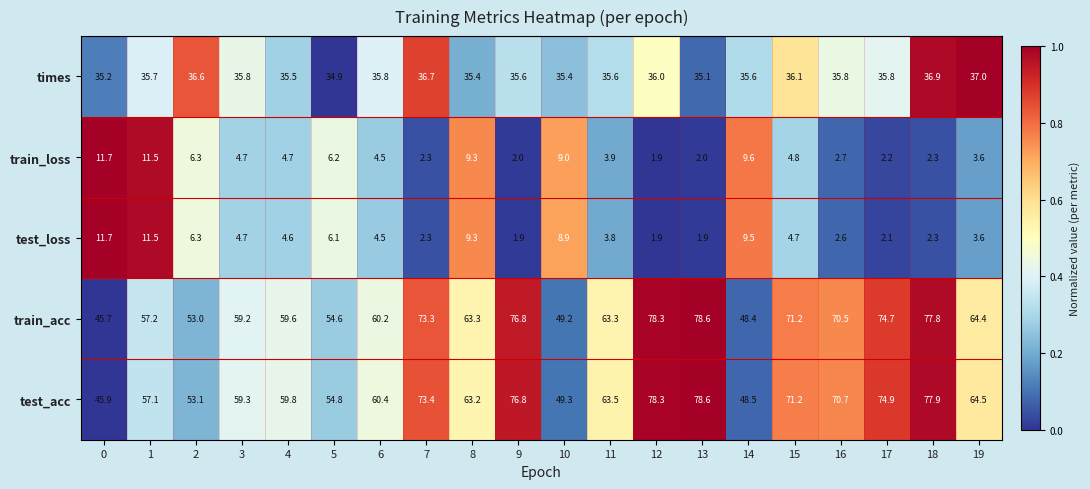

What is the difference between the highest and lowest values at 8?

54.0